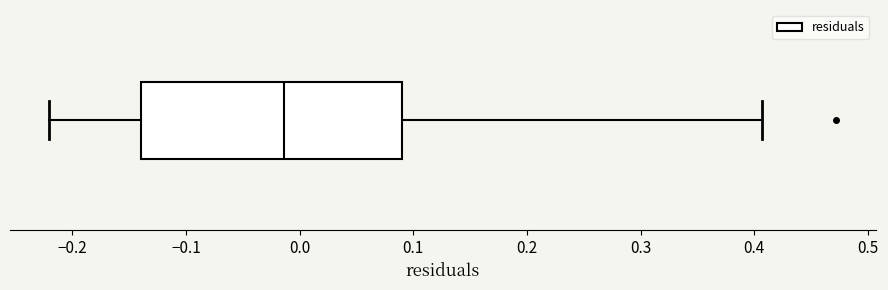

Where is the left edge of the box on the x-axis? The values are not printed on the chart, so give them approximately, as read against the axis.

-0.14